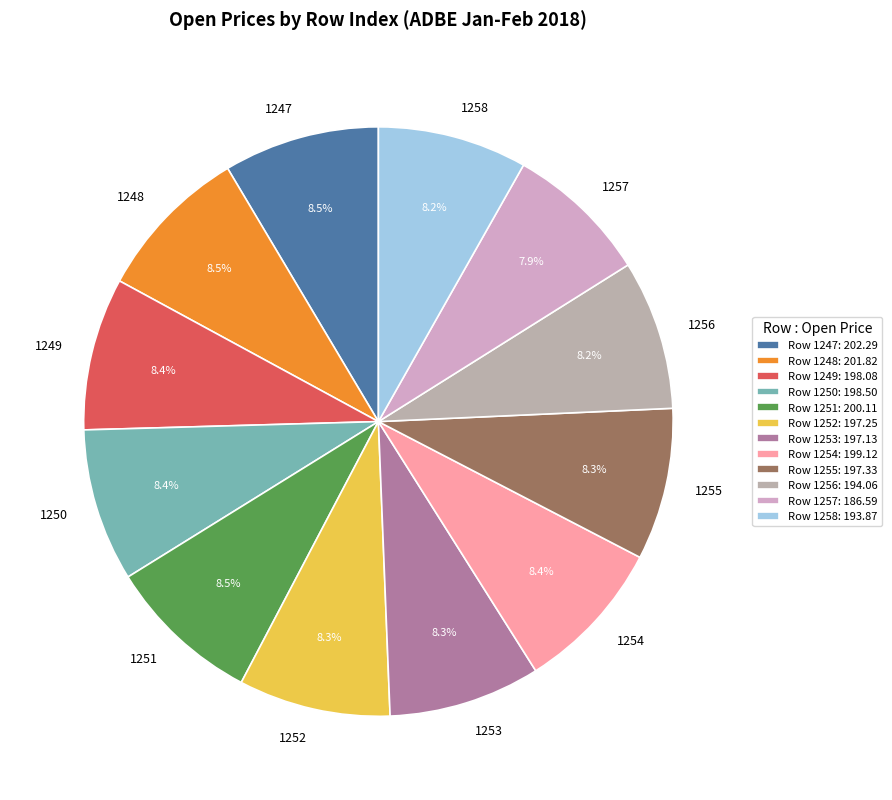

What is the ratio of the value at 1251 to the value at 1248?

1.0